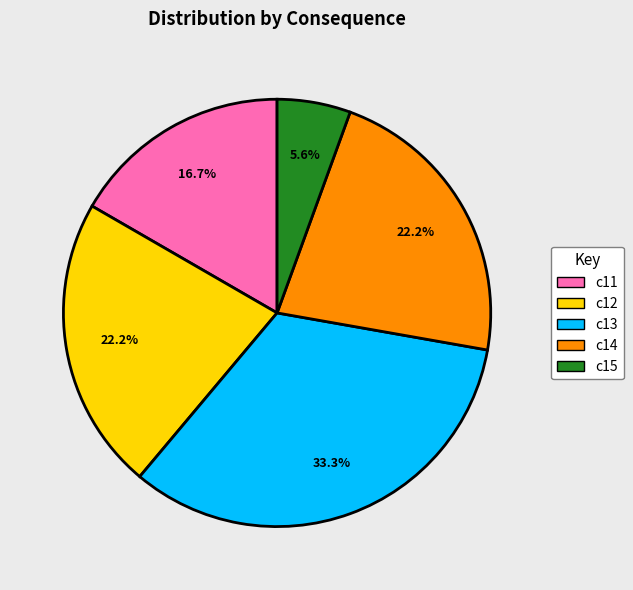

To the nearest percent, what is the difference between the c14 and c15 slice percentages?

17%